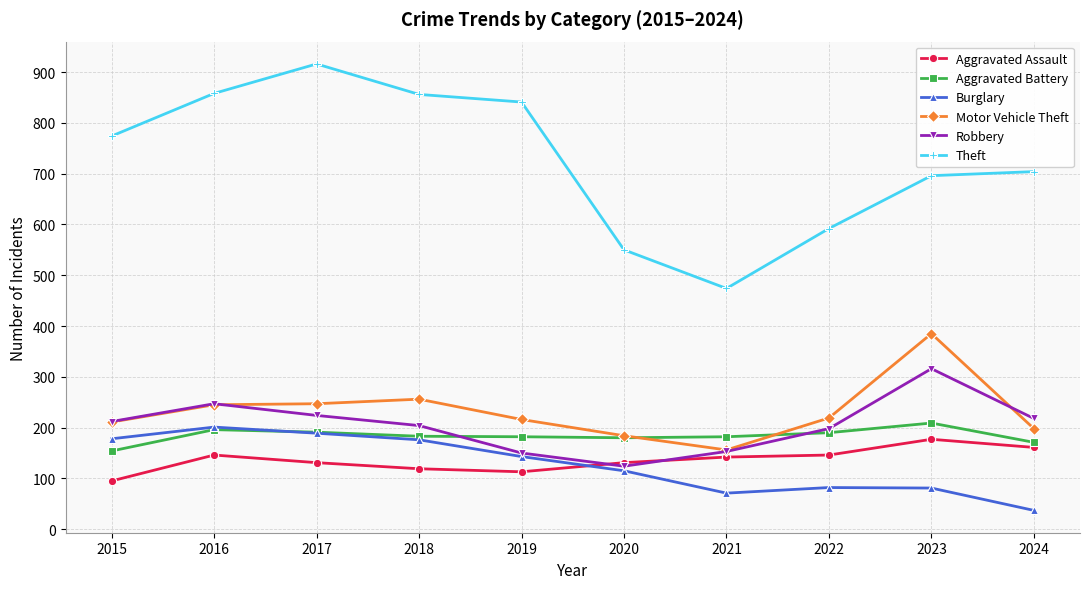

Which category has the lowest value in the Aggravated Battery series?

2015